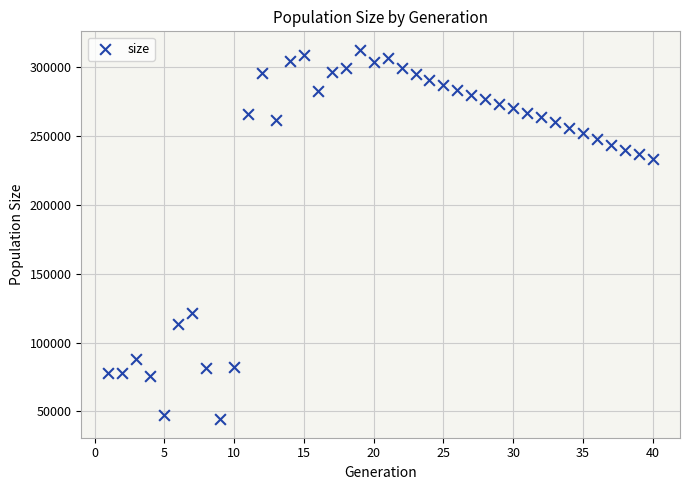

What is the range of Y values (max minus min)?

268160